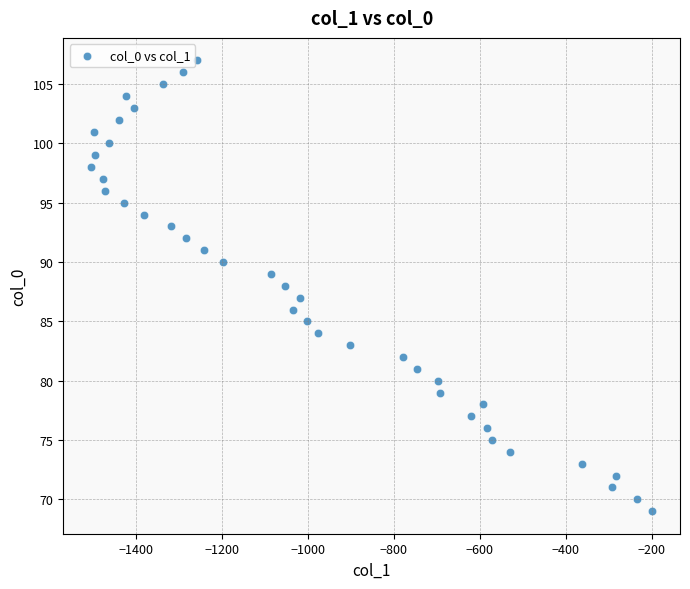

What is the range of Y values (max minus min)?

38